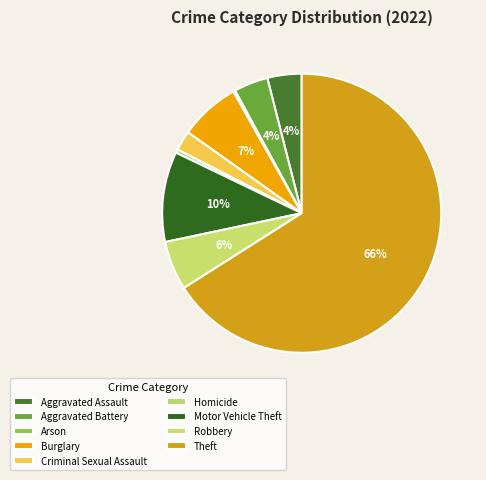

What percentage is the Criminal Sexual Assault slice, to the nearest percent?

2%